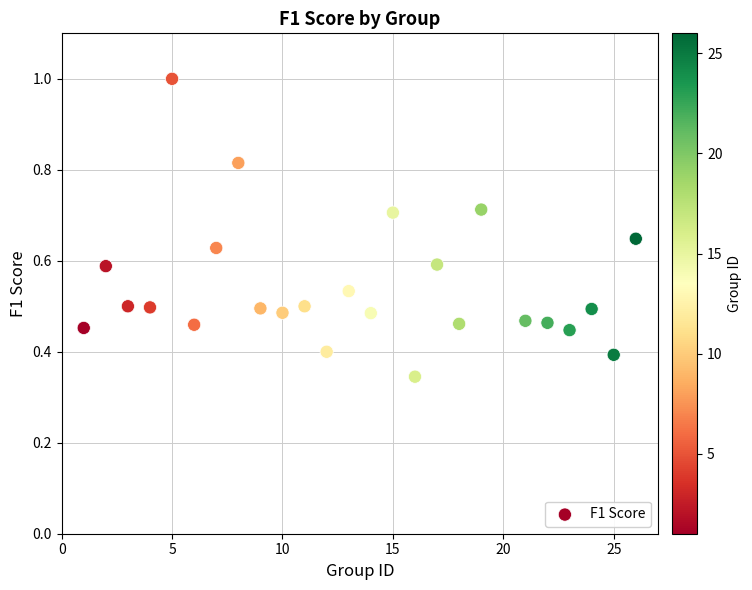

What is the range of X values (max minus min)?

25.0